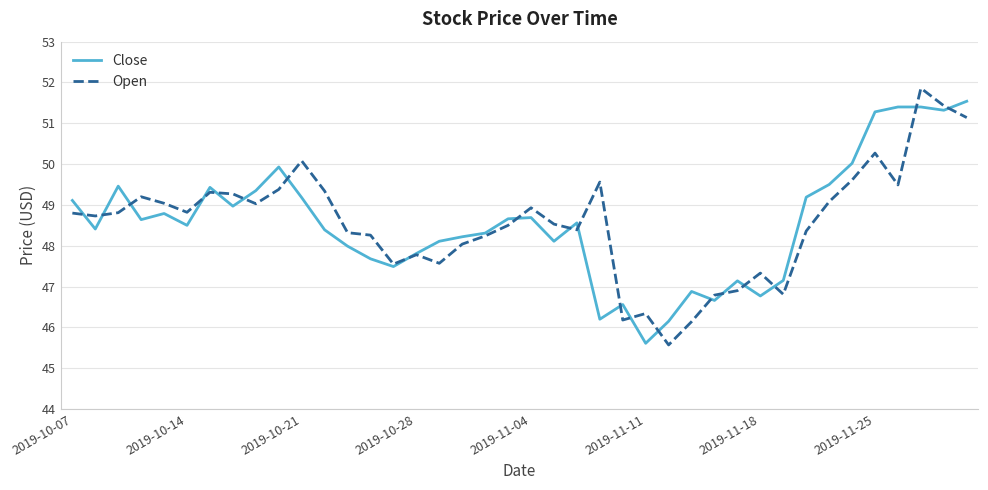

What is the smallest value displayed?

45.6